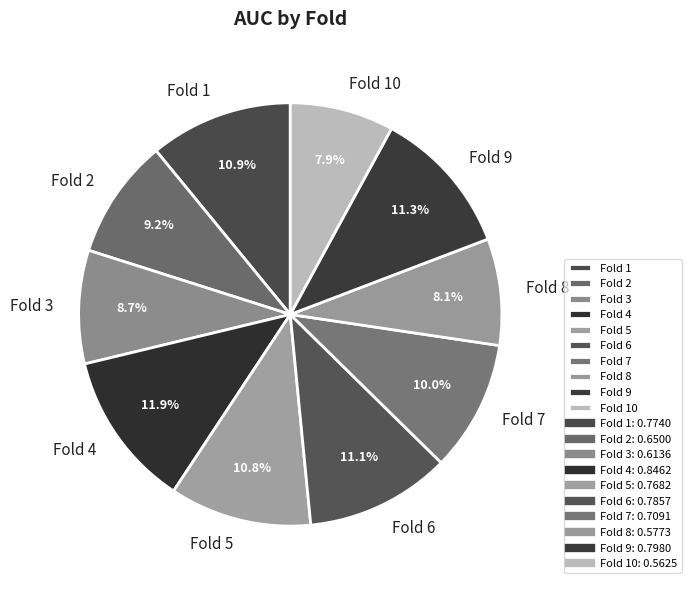

Which has a higher value, Fold 2 or Fold 8?

Fold 2